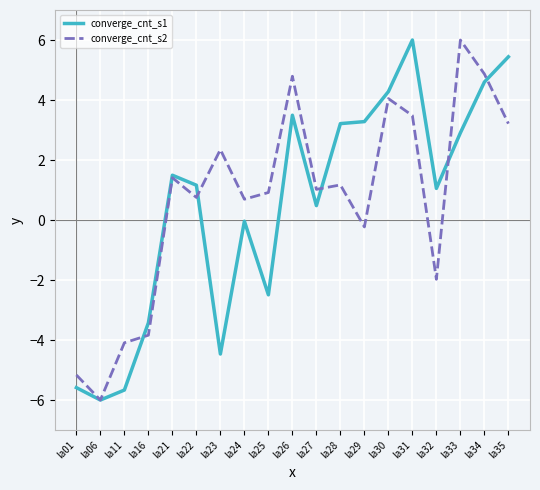

At la34, list the series in order from largest to smallest.

converge_cnt_s2, converge_cnt_s1